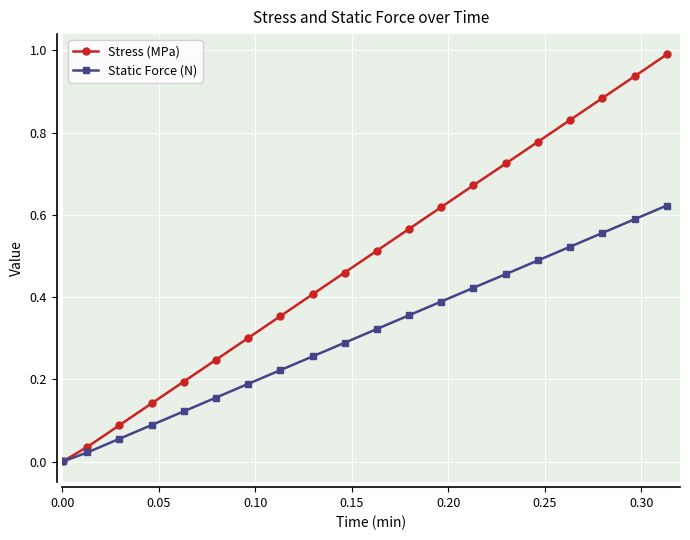

Rank the series by their maximum value, from highest to lowest.

Stress (MPa), Static Force (N)